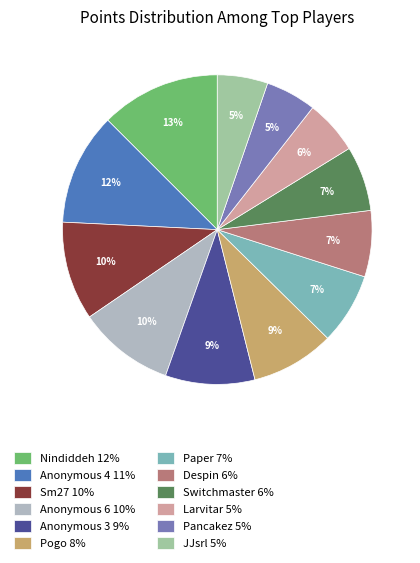

Is the sum of Pancakez and Despin greater than half?

No